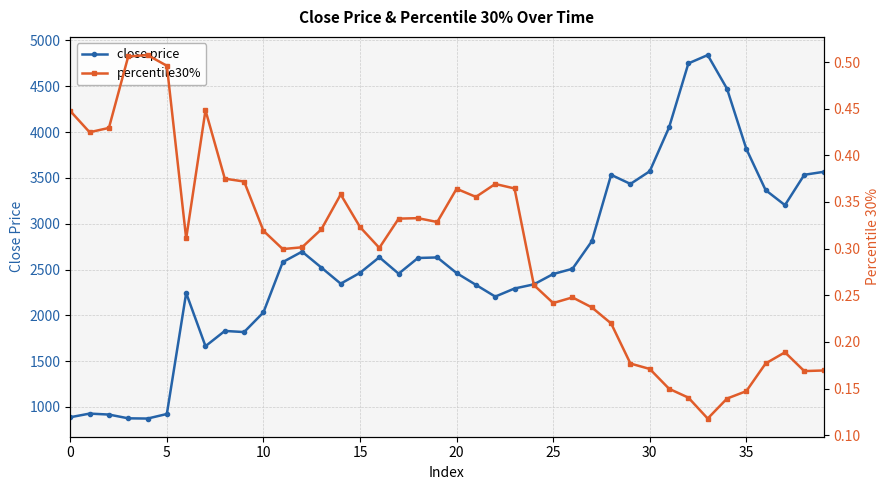

In percentile30%, how many points are higher than both neighbors (excluding endpoints)?

8